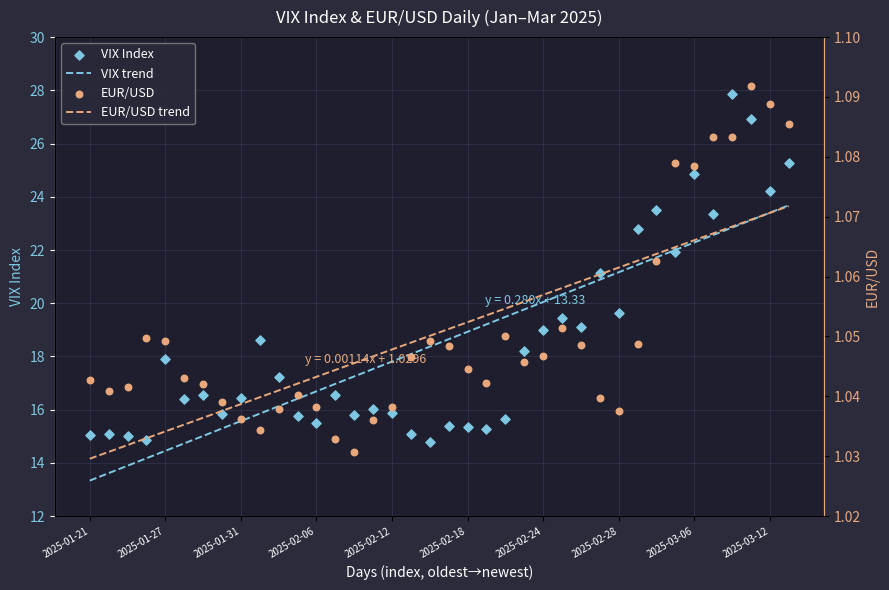

At which category is the sum across all series the highest?

34